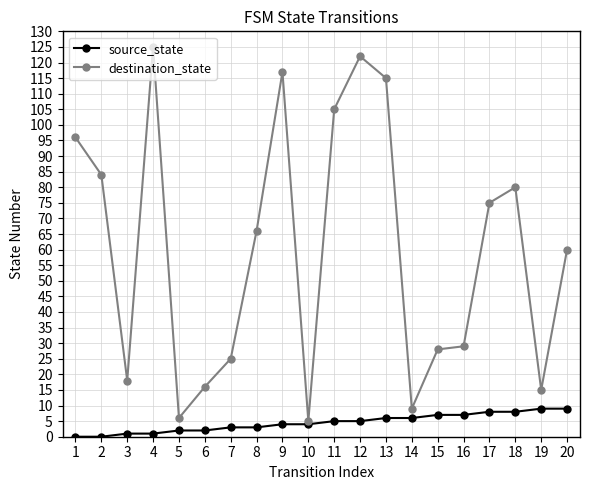

Is this an area chart (filled region under the line)?

No